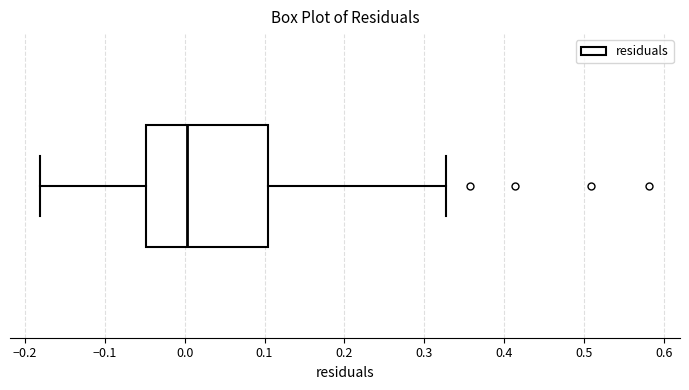

Transcribe this box plot: give where the median line is, the range the box spans, and where the two whiskers end, as read against the x-axis. The values are not printed on the chart, so give them approximately, as read against the axis.

median 0.00, box -0.05 to 0.10, whiskers -0.18 to 0.33